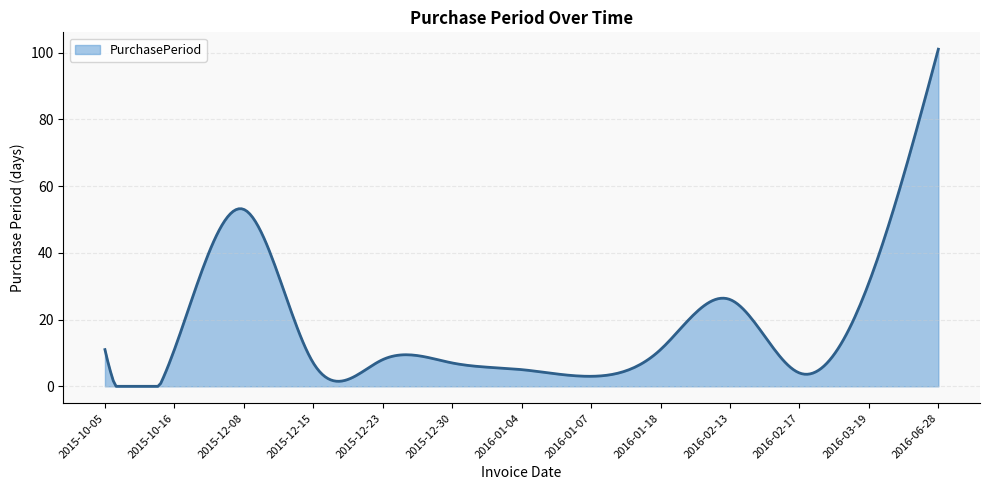

Count the number of categories in the chart.

300